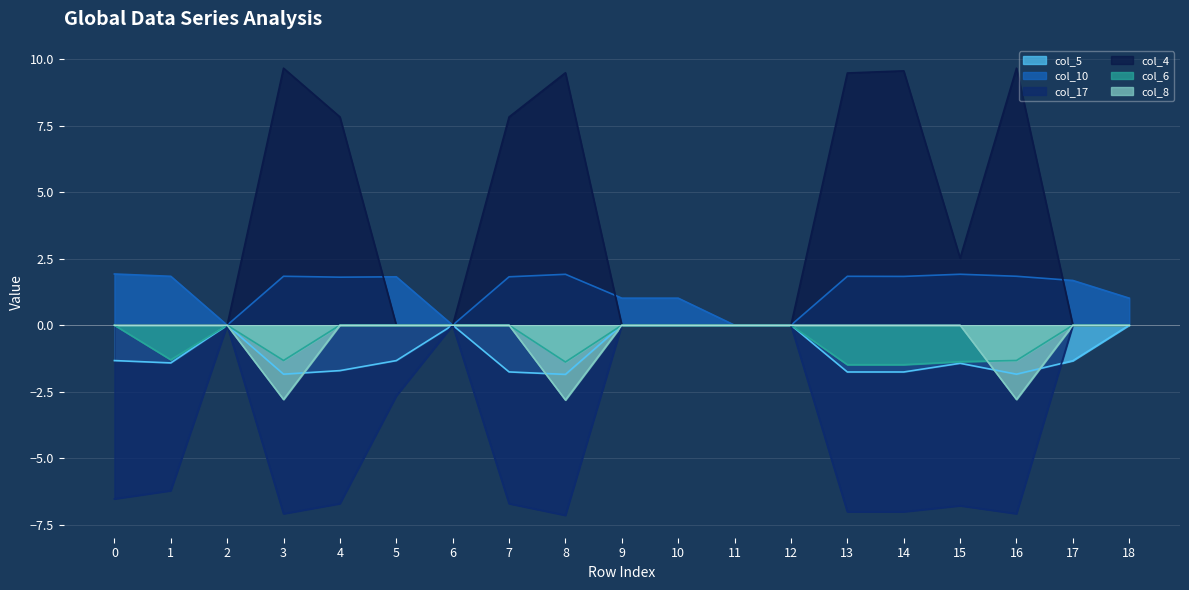

Is it true that col_4 equals 0.0 at 10?

True